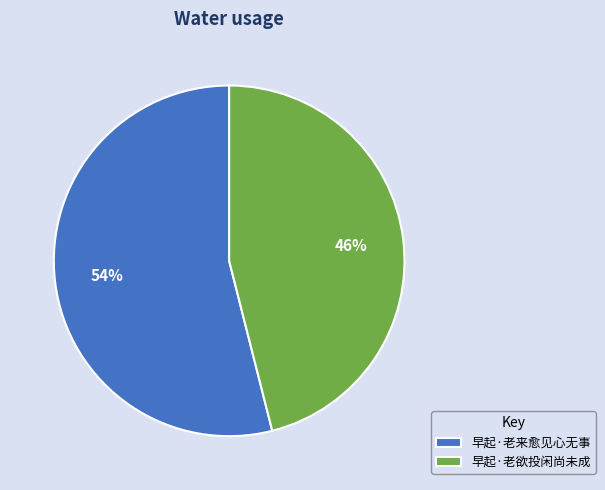

Rank the categories by value from highest to lowest.

早起·老来愈见心无事, 早起·老欲投闲尚未成